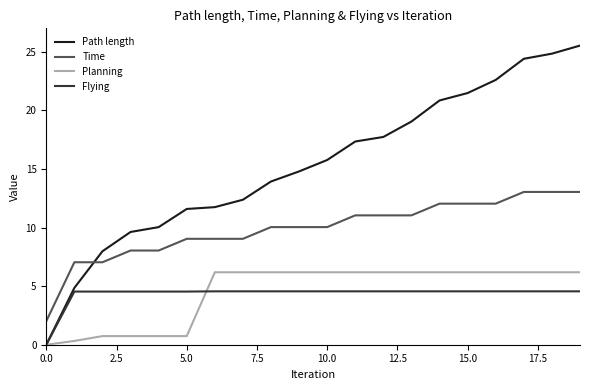

How many categories are shown in the chart?

20